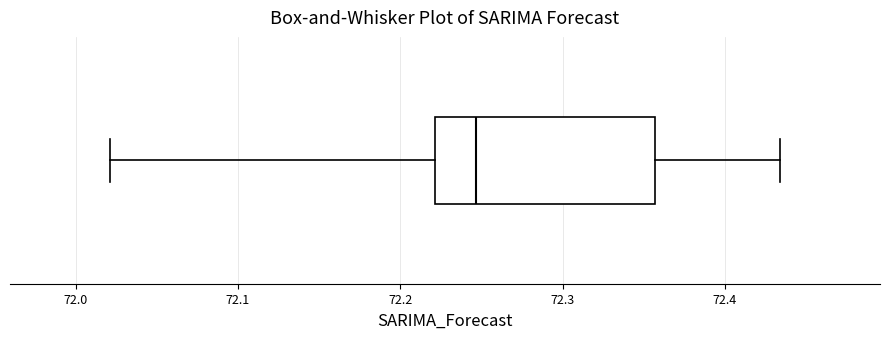

Transcribe this box plot: give where the median line is, the range the box spans, and where the two whiskers end, as read against the x-axis. The values are not printed on the chart, so give them approximately, as read against the axis.

median 72.25, box 72.22 to 72.36, whiskers 72.02 to 72.43